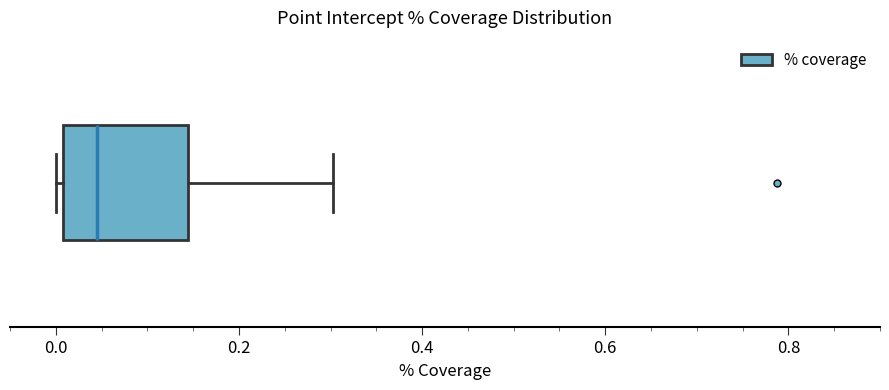

Read this box plot against the x-axis: the position of the median line, the range covered by the box, and the ends of both whiskers. The values are not printed on the chart, so give them approximately, as read against the axis.

median 0.04, box 0.00 to 0.14, whiskers 0.00 (just left of the box's left edge) to 0.30